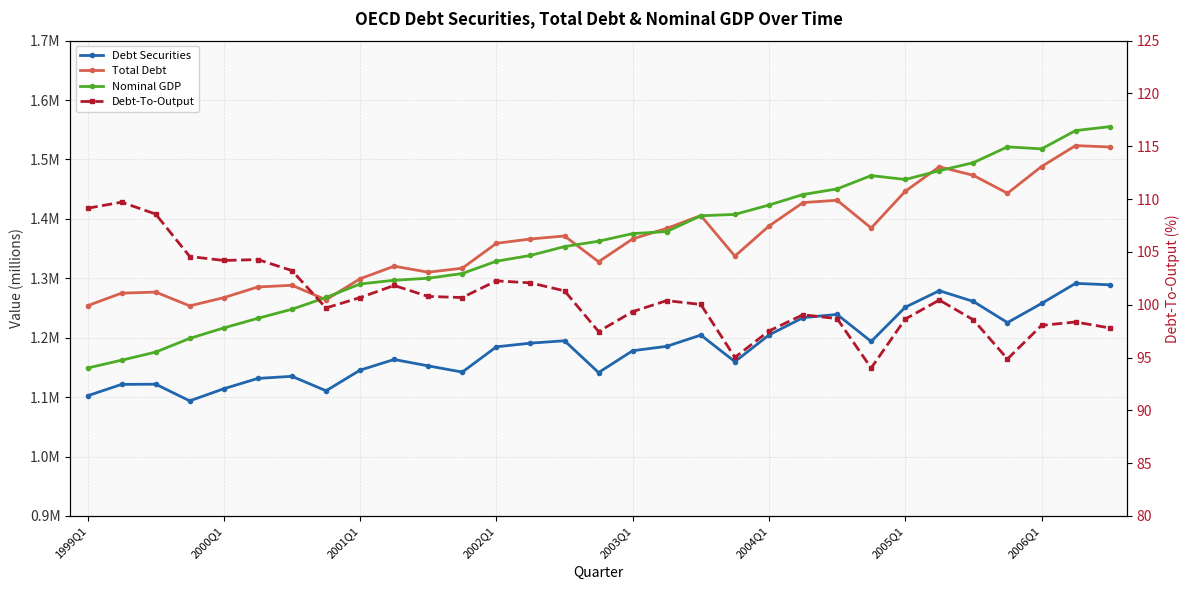

Which series has the largest total across all categories?

Total Debt